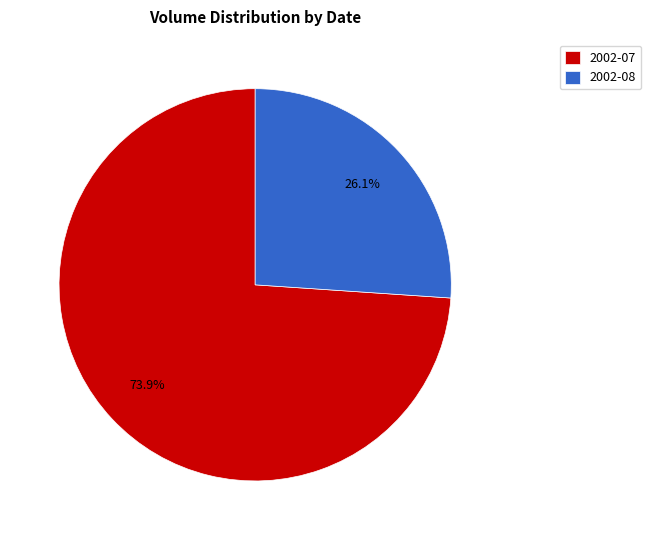

Is there any slice that represents more than half of the pie?

Yes